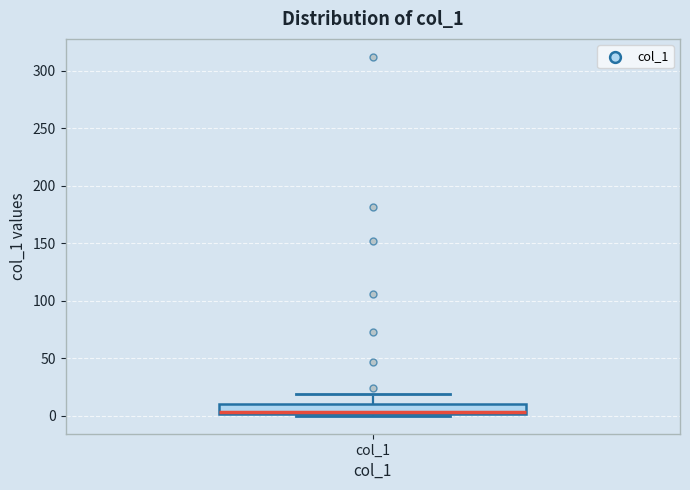

Read this box plot against the y-axis: the position of the median line, the range covered by the box, and the ends of both whiskers. The values are not printed on the chart, so give them approximately, as read against the axis.

median 5 (drawn on the box's lower edge), box 0 to 10, whiskers 0 (just below the box's lower edge) to 20